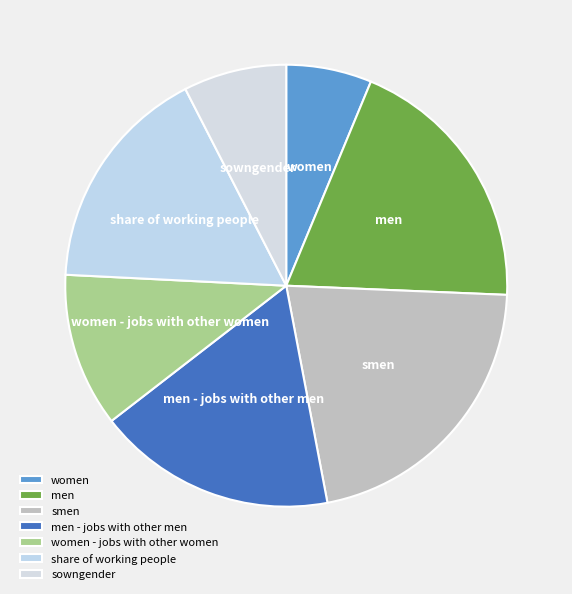

Do sowngender and smen together represent more than half of the pie?

No